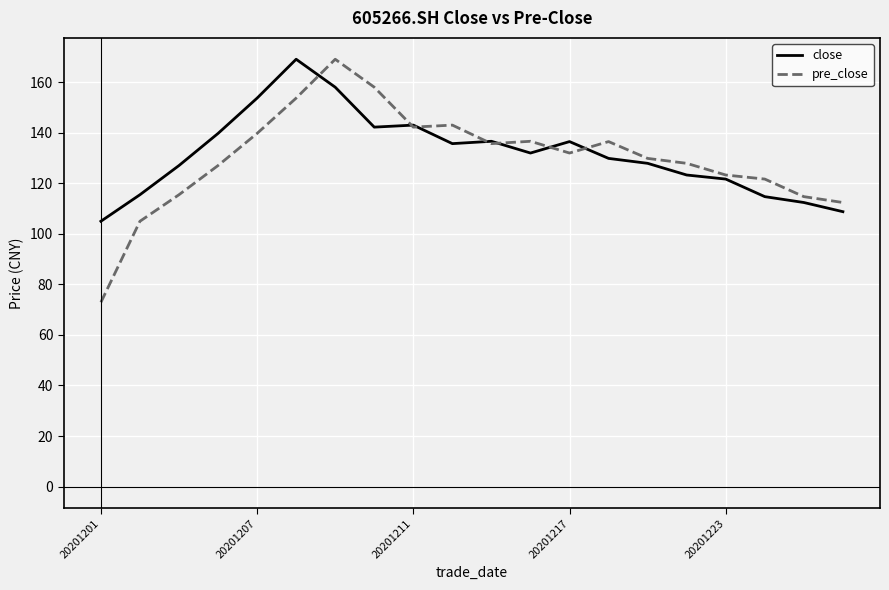

What is the greatest value displayed?

169.1